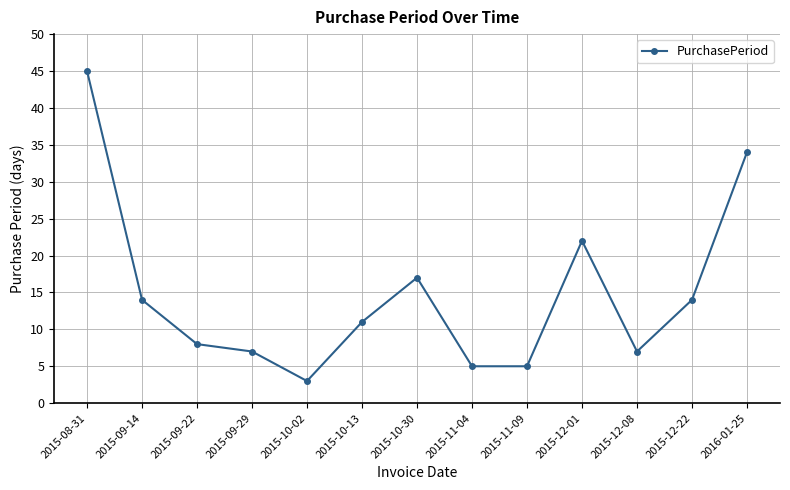

Reading left to right, extract all data points from this chart.

45	14	8	7	3	11	17	5	5	22	7	14	34